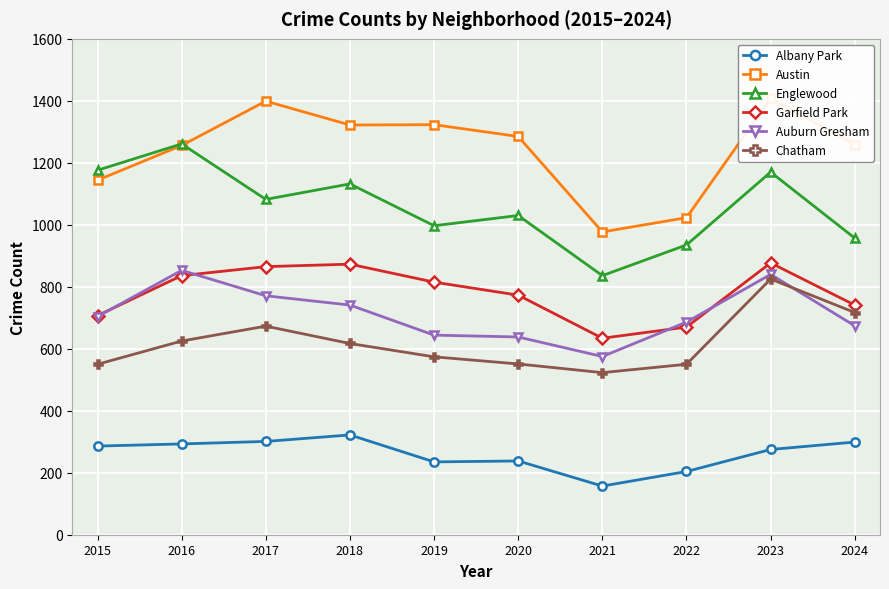

Which category has the lowest value across all series?

2021